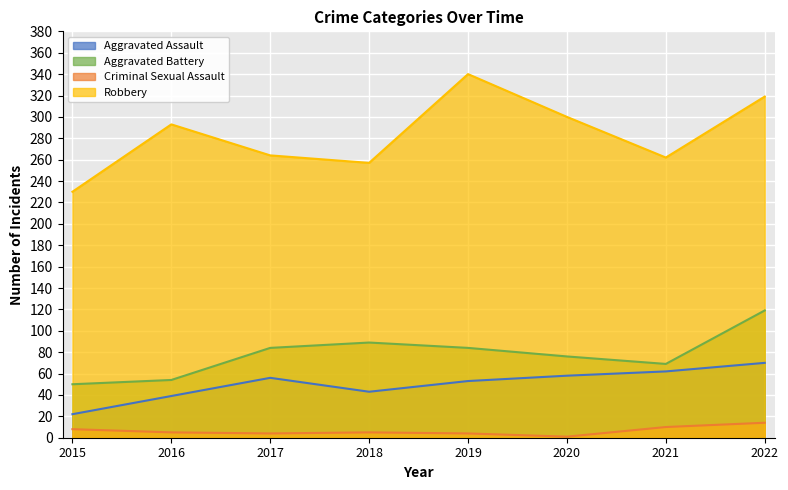

True or false: Aggravated Assault and Criminal Sexual Assault intersect in this chart.

False